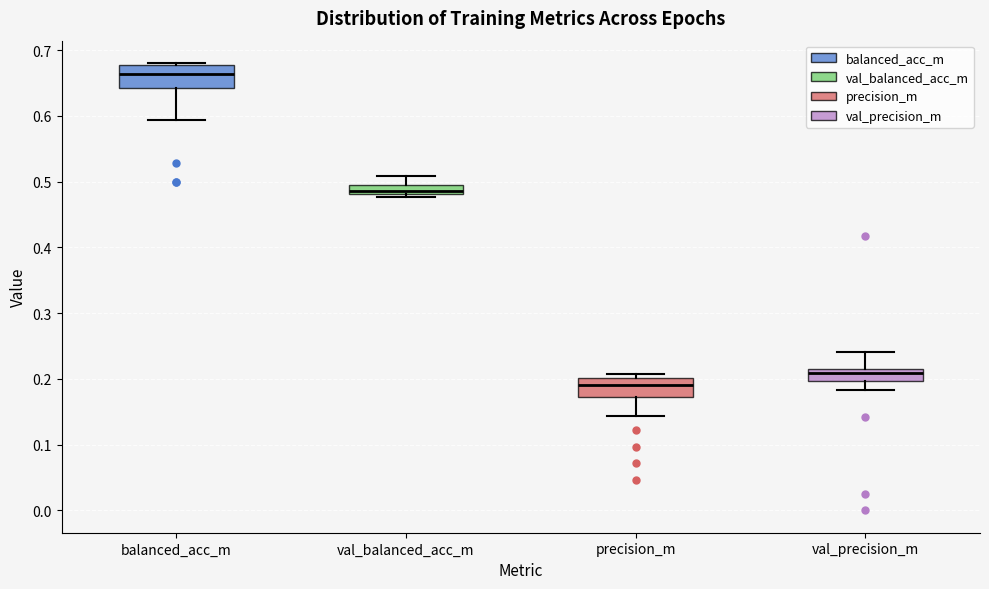

Which box's median line is the lowest?

precision_m